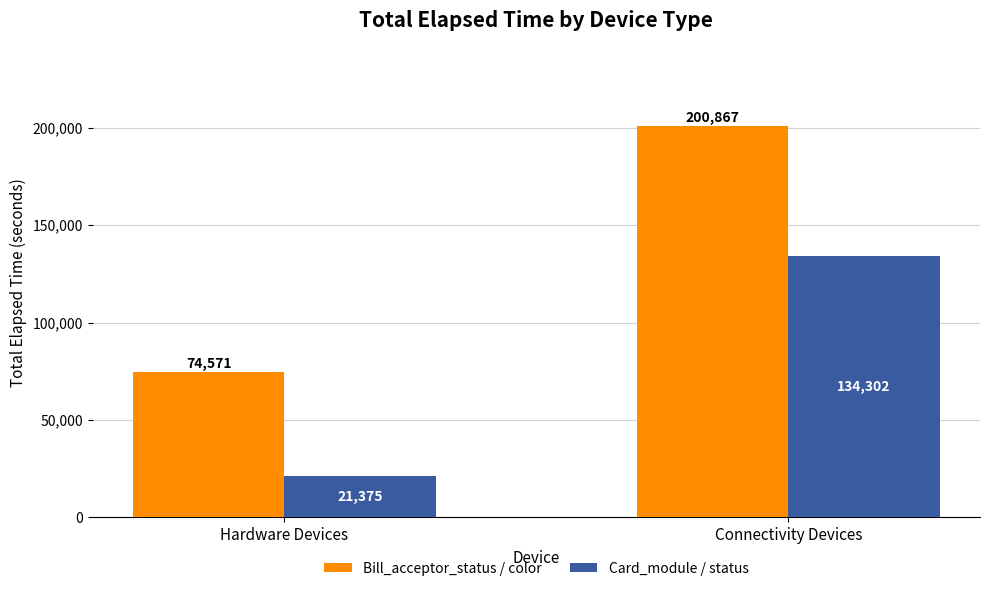

What position from the right is Hardware Devices?

2